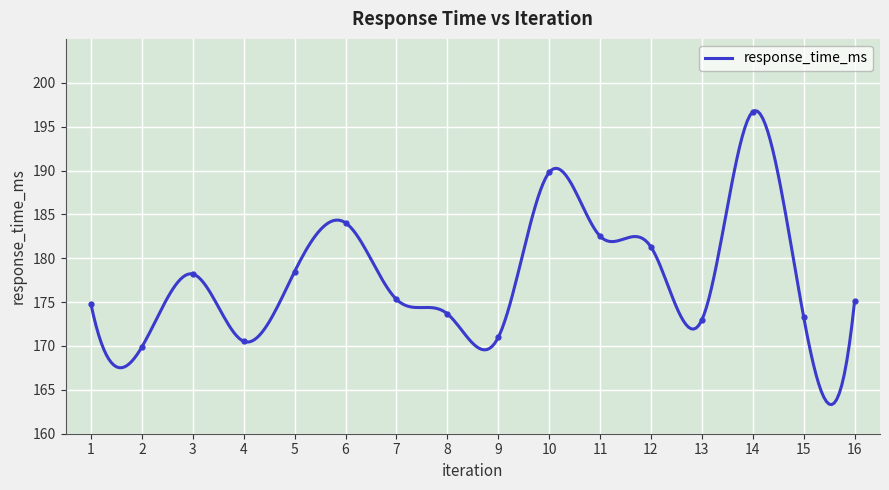

Rank the categories by value from highest to lowest.

14, 10, 6, 11, 12, 5, 3, 7, 16, 1, 8, 15, 13, 9, 4, 2